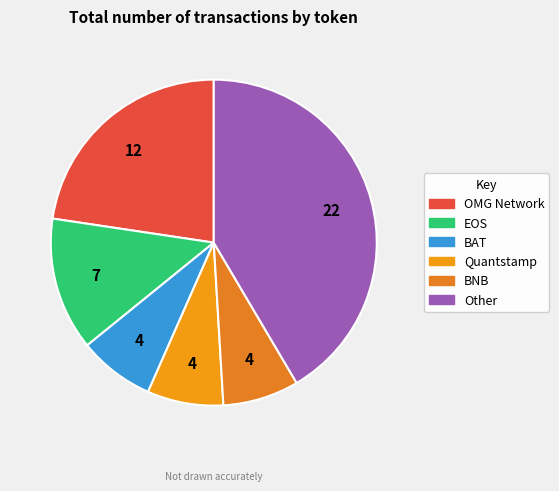

Which slice is the largest?

Other